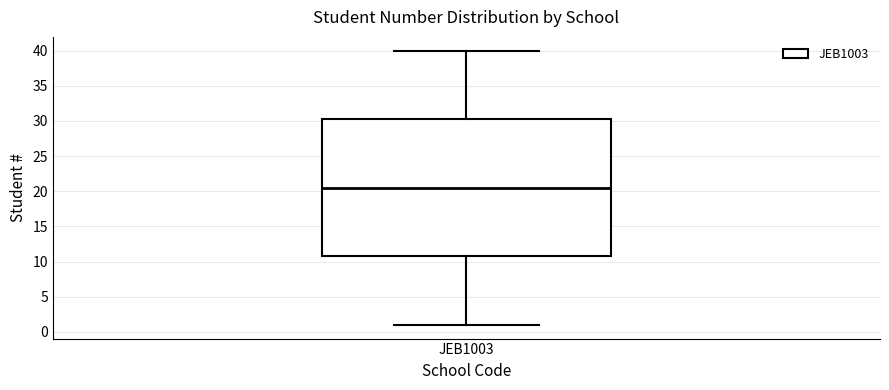

Read this box plot against the y-axis: the position of the median line, the range covered by the box, and the ends of both whiskers. The values are not printed on the chart, so give them approximately, as read against the axis.

median 20.5, box 11.0 to 30.5, whiskers 1.0 to 40.0